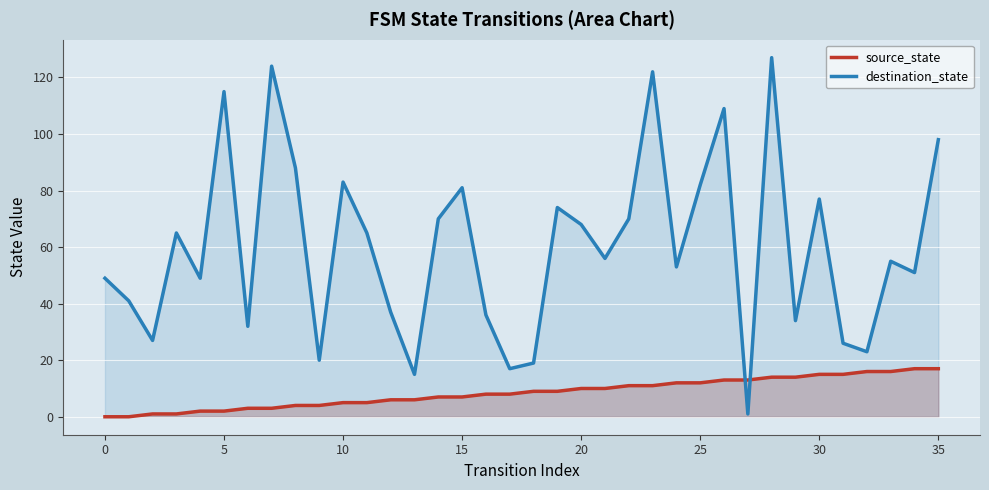

Is it true that destination_state equals 23 at 14?

False